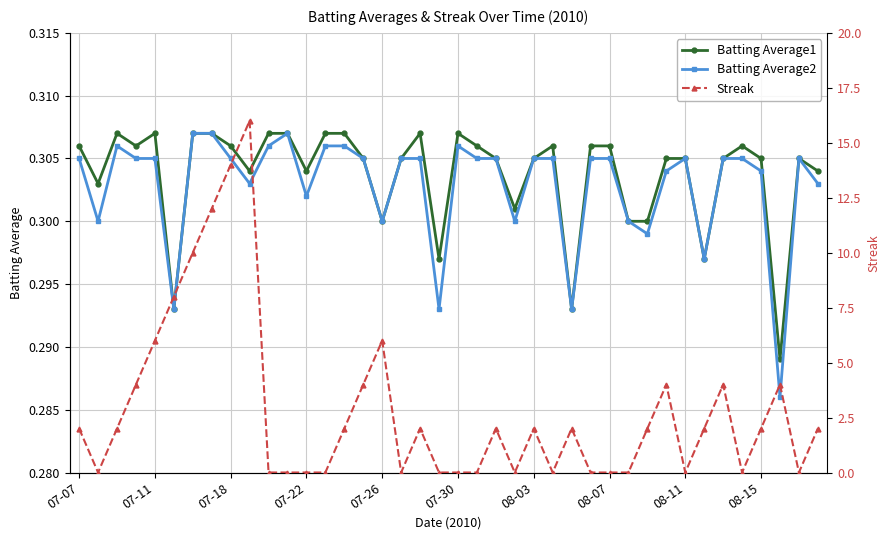

The Batting Average2 series shows 0.1 at 08-03. True or false?

False